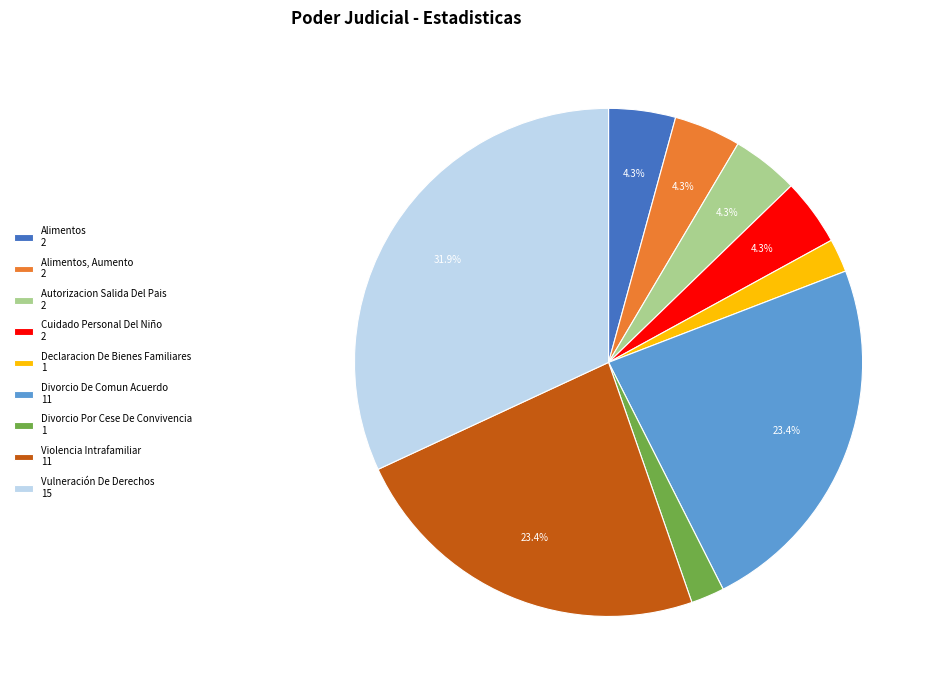

Is there any slice that represents more than half of the pie?

No